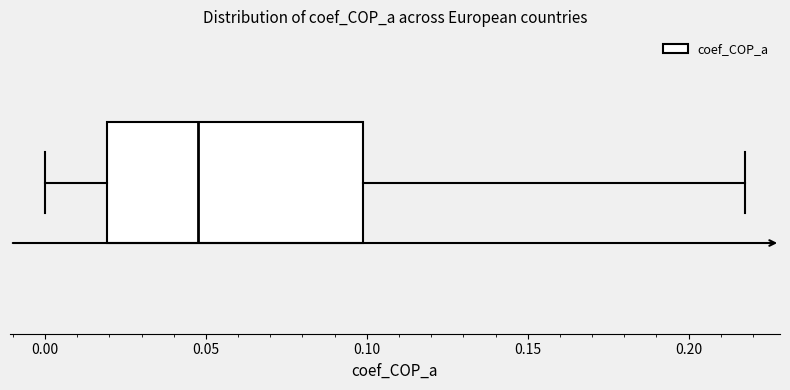

Transcribe this box plot: give where the median line is, the range the box spans, and where the two whiskers end, as read against the x-axis. The values are not printed on the chart, so give them approximately, as read against the axis.

median 0.045, box 0.020 to 0.100, whiskers 0.000 to 0.220